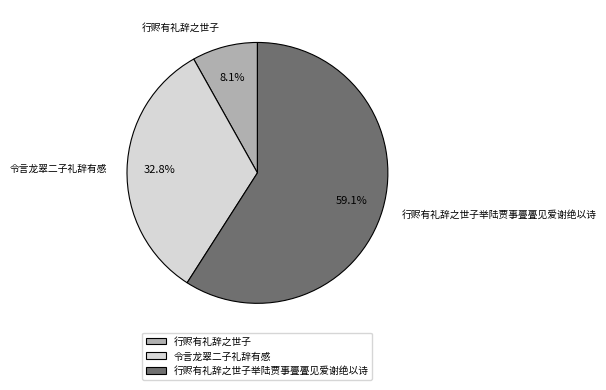

What is the smallest slice in the pie chart?

行赆有礼辞之世子